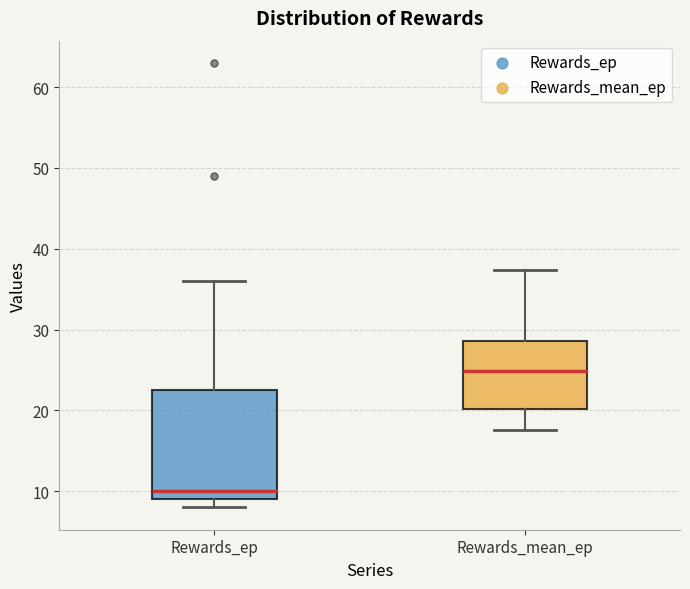

Where does the median line of the box for Rewards_ep sit on the y-axis? The values are not printed on the chart, so give them approximately, as read against the axis.

10